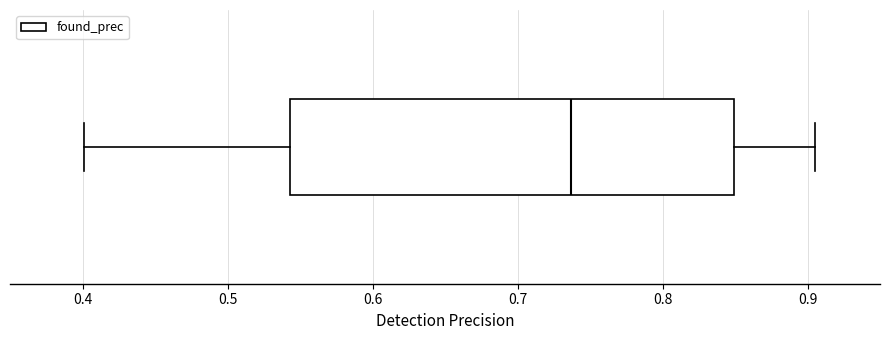

Read this box plot against the x-axis: the position of the median line, the range covered by the box, and the ends of both whiskers. The values are not printed on the chart, so give them approximately, as read against the axis.

median 0.74, box 0.54 to 0.85, whiskers 0.40 to 0.90